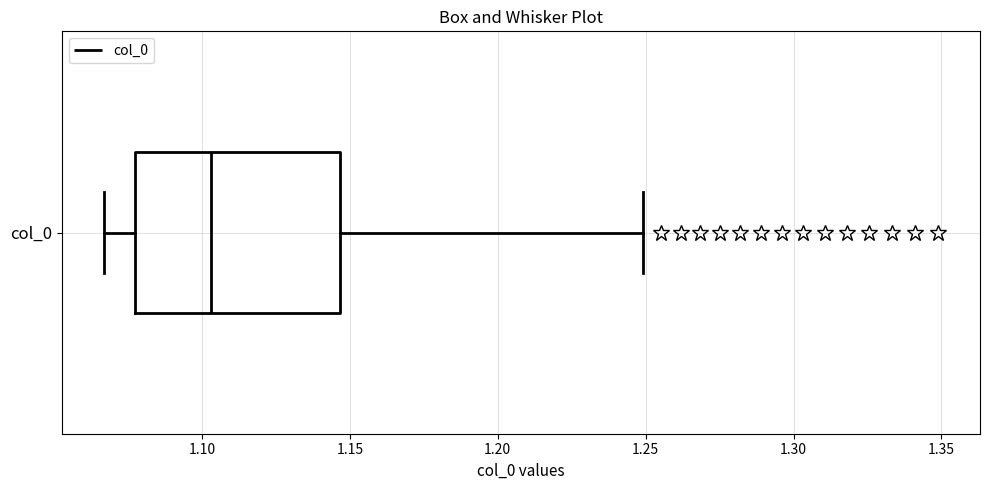

Transcribe this box plot: give where the median line is, the range the box spans, and where the two whiskers end, as read against the x-axis. The values are not printed on the chart, so give them approximately, as read against the axis.

median 1.105, box 1.075 to 1.145, whiskers 1.065 to 1.250